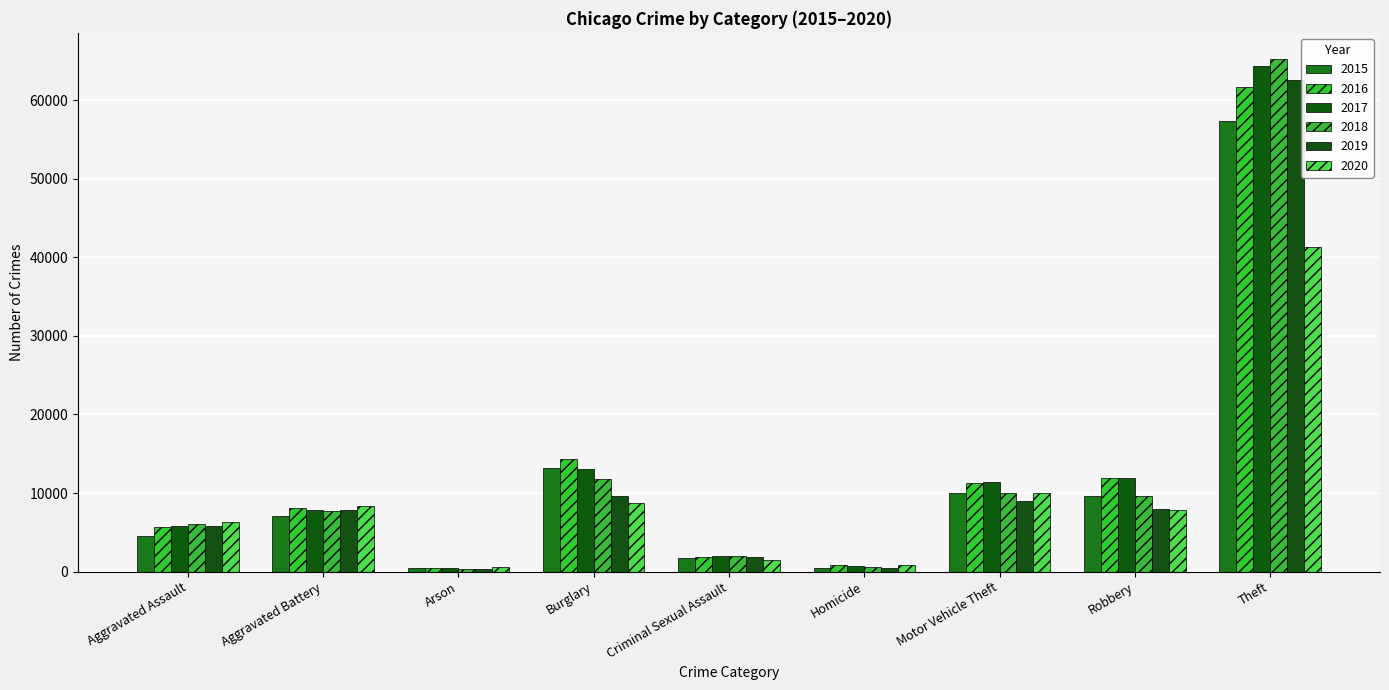

How many groups of bars are there?

9